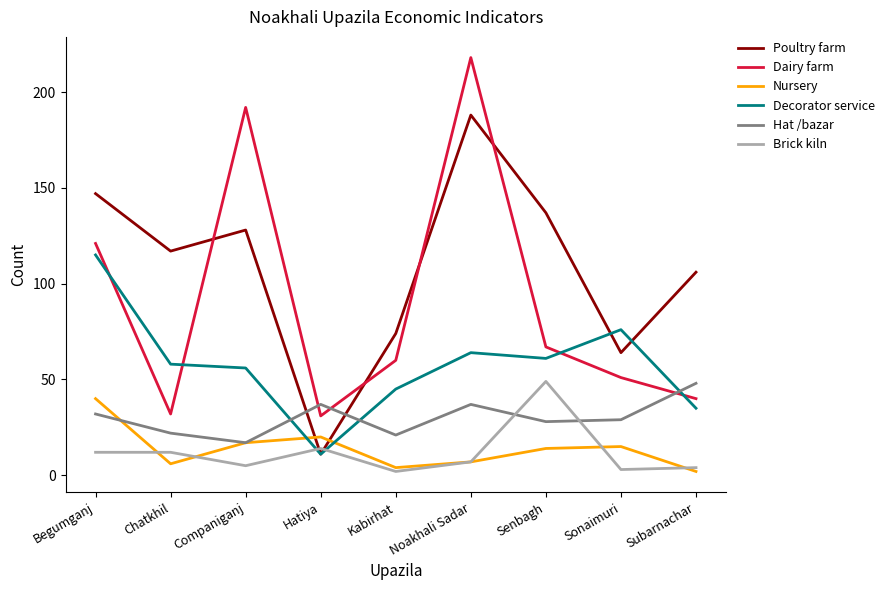

True or false: Dairy farm has more than 0 interior local peaks.

True